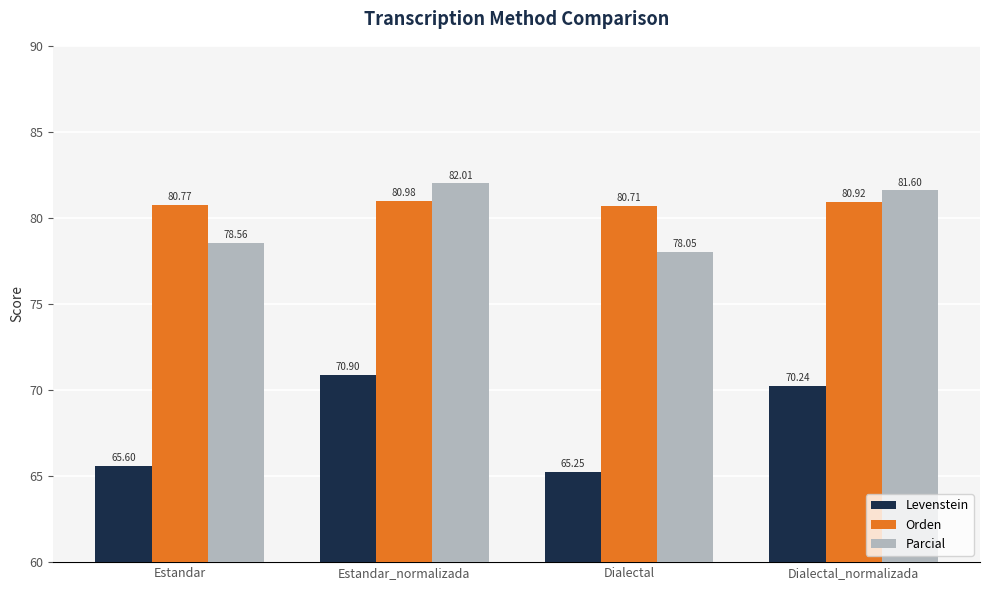

Between Estandar and Dialectal, which series saw the biggest shift?

Parcial